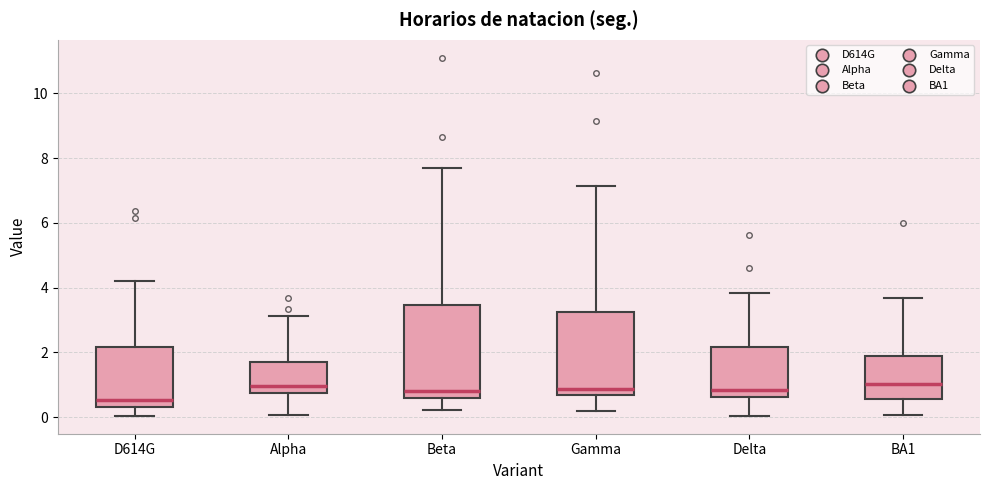

Comparing the boxes themselves (not the whiskers), which one is the tallest?

Beta